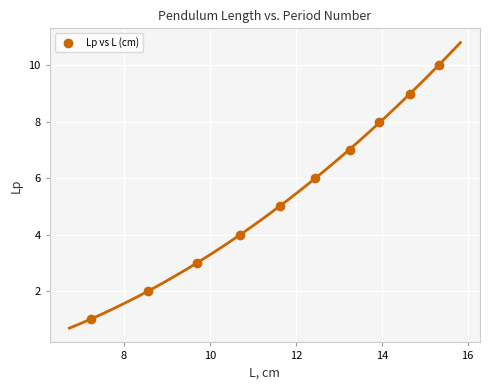

What is the range of Y values (max minus min)?

9